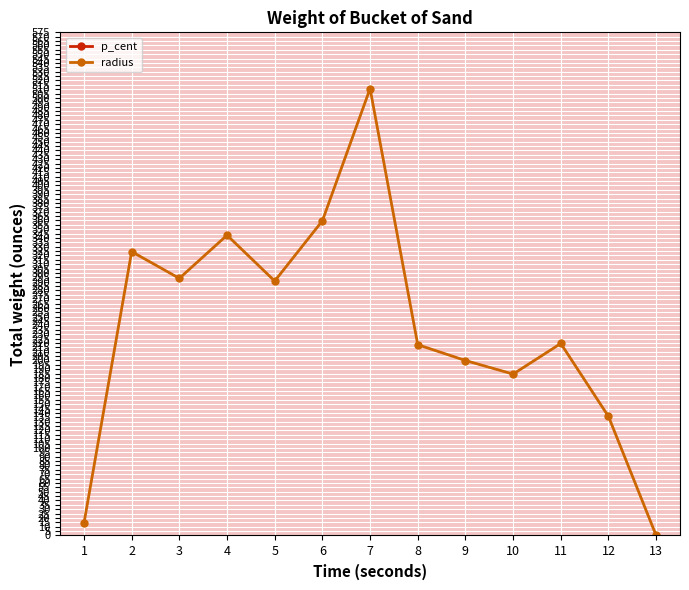

True or false: radius and p_cent cross at least once.

False